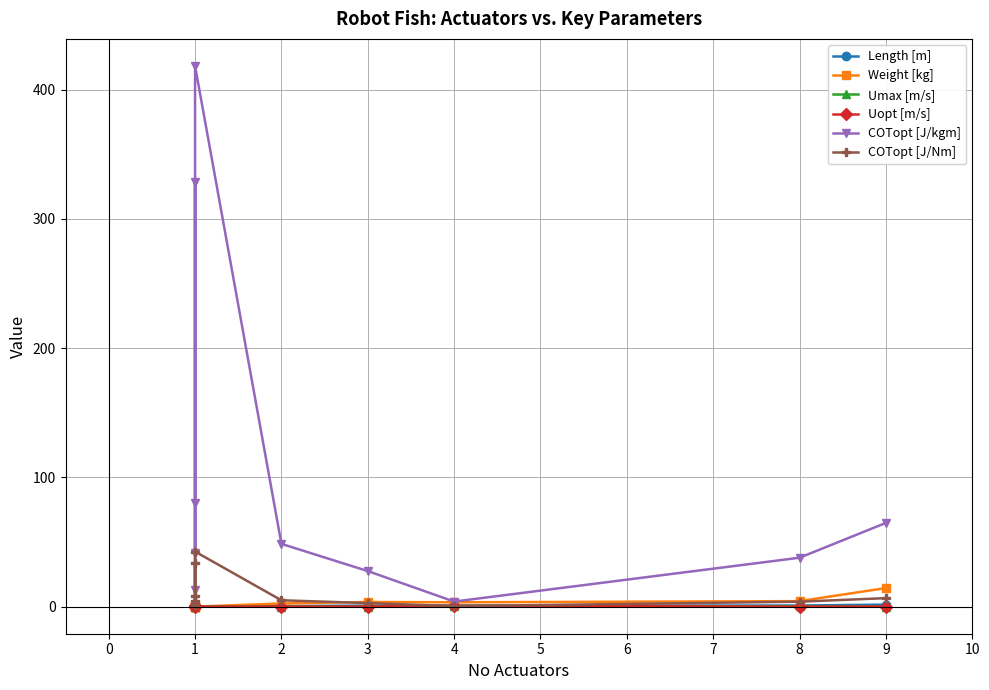

Reading right to left, extract all data points from this chart.

Length [m]: 1.6	0.9	0.7	0.8	0.5	0.2	0.1	0.4	0.1	0.3
Weight [kg]: 14.4	4.3	3.4	3.6	2.5	0.0	0.1	0.8	0.0	0.3
Umax [m/s]: 0.1	0.1	0.7	0.1	0.1	0.0	0.1	0.6	0.5	1.0
Uopt [m/s]: 0.1	0.0	0.7	0.1	0.1	0.0	0.7	0.6	0.5	0.4
COTopt [J/kgm]: 64.8	37.9	4.0	27.5	48.6	418.3	80.4	41.7	328.7	12.7
COTopt [J/Nm]: 6.6	3.9	0.4	2.8	5.0	42.6	8.2	4.3	33.5	1.3